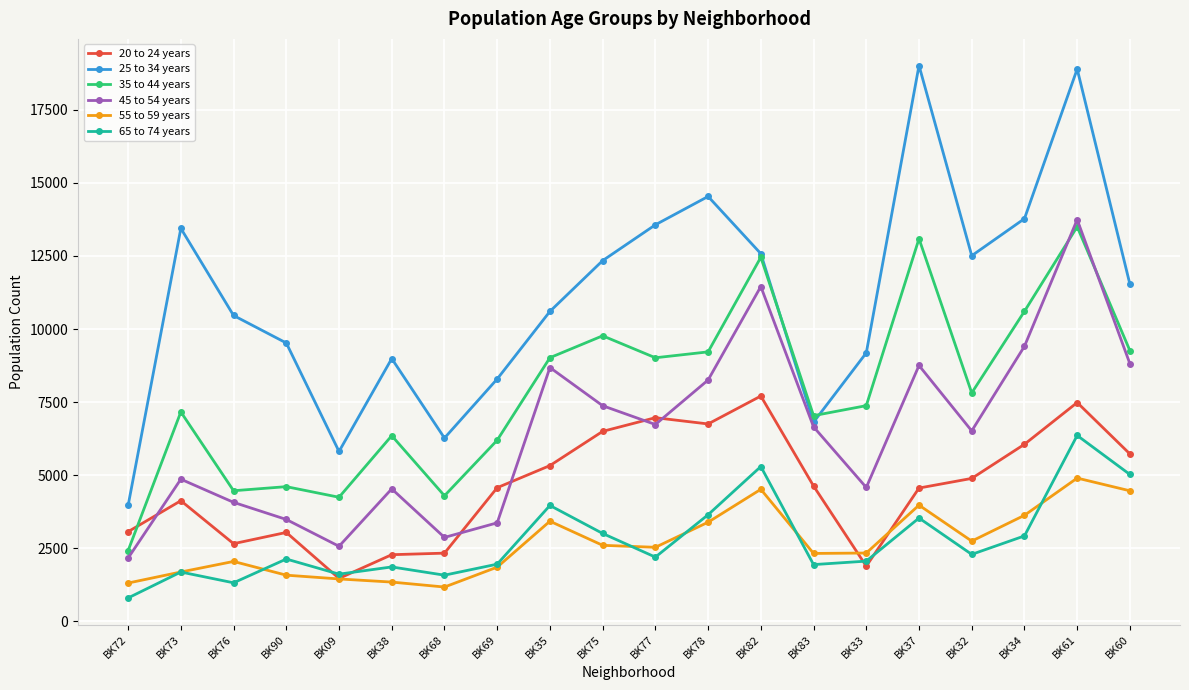

Is this an area chart (filled region under the line)?

No